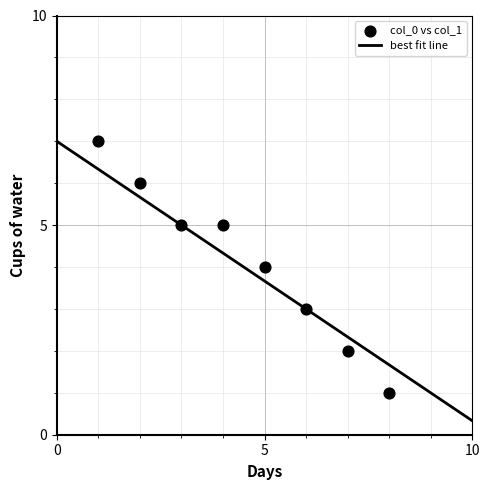

What is the range of Y values (max minus min)?

6